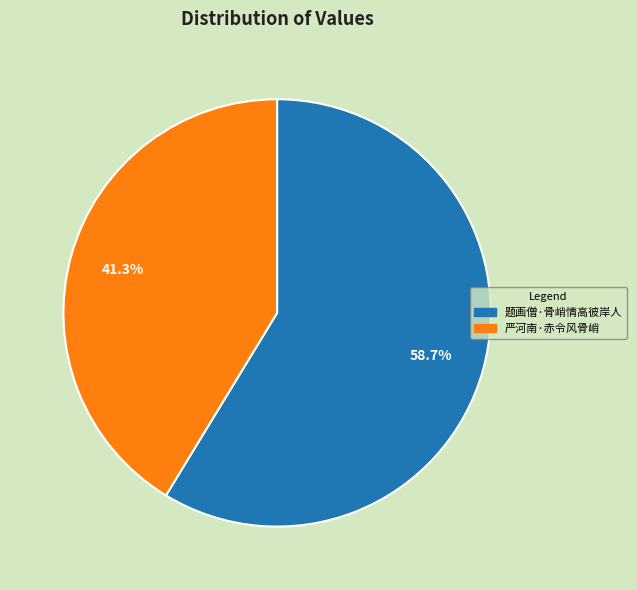

To the nearest percent, what percentage of the pie is 严河南·赤令风骨峭?

41%